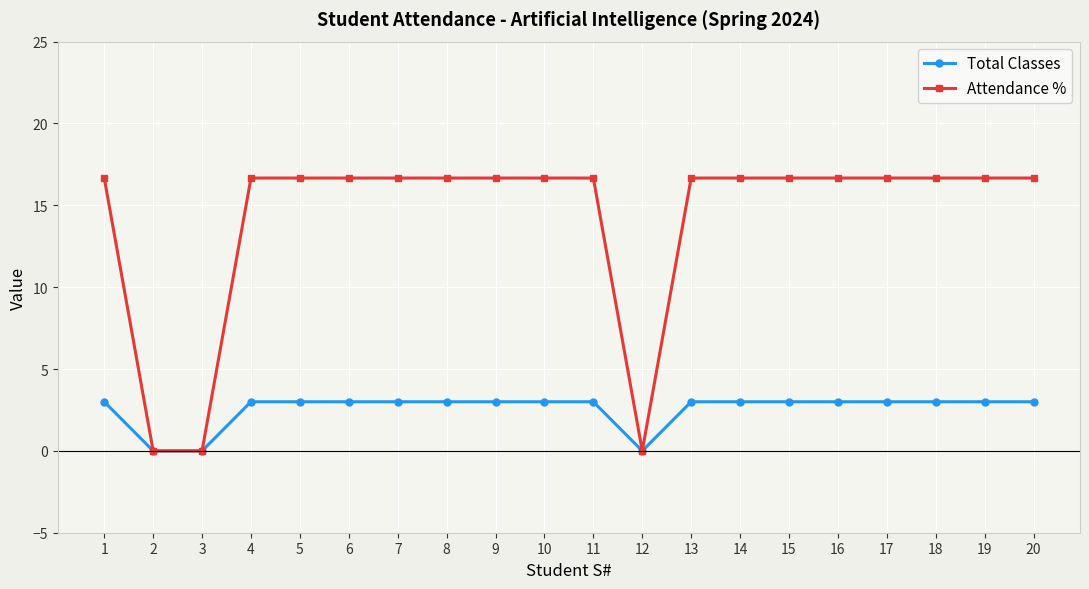

What is the value of the Attendance % point at the 19th from the left?

16.7